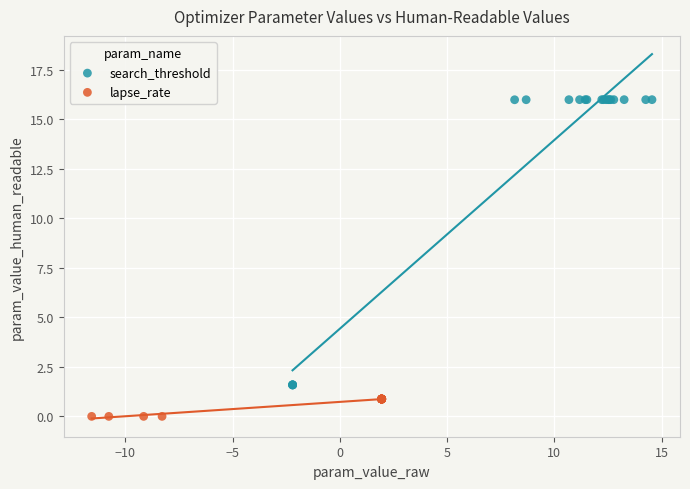

Which series has the widest spread of Y values?

search_threshold